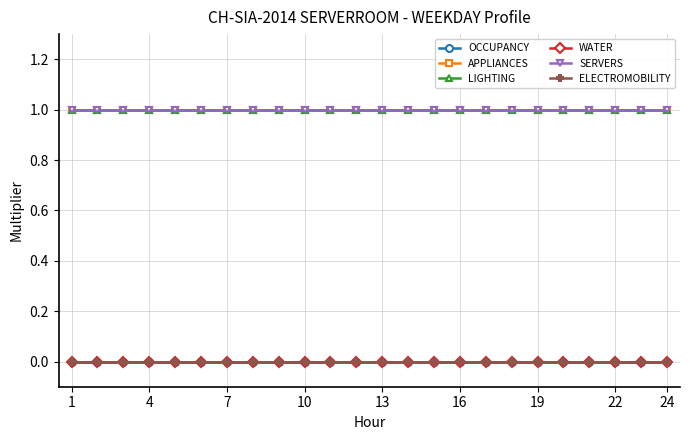

What is the maximum value for LIGHTING?

1